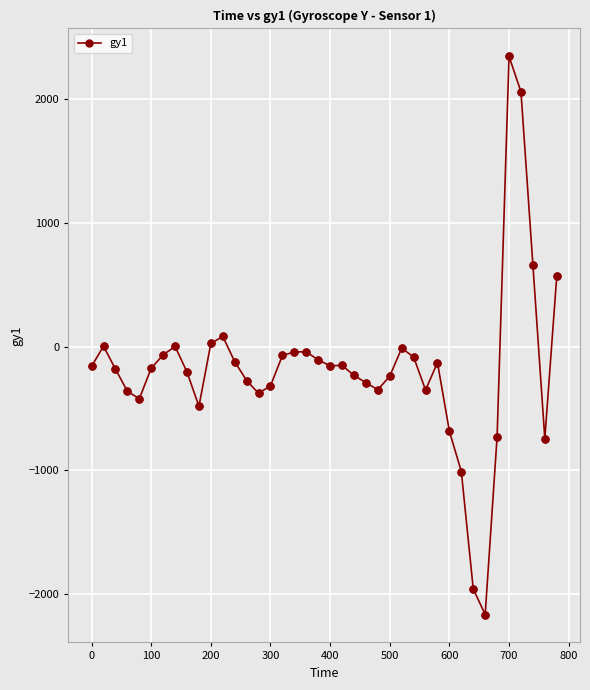

What is the sum of all values?

-6959